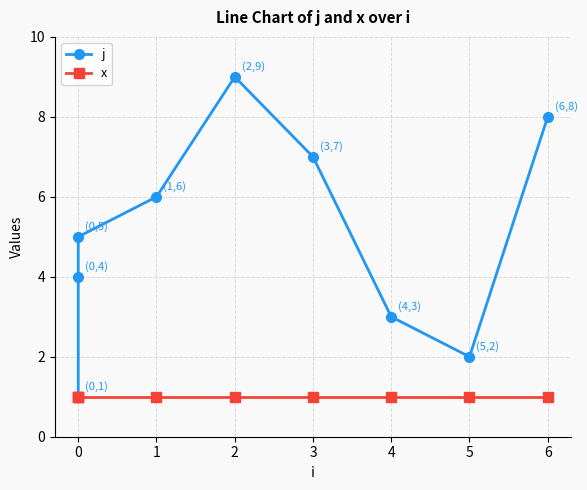

How many values in the j series exceed 5?

4